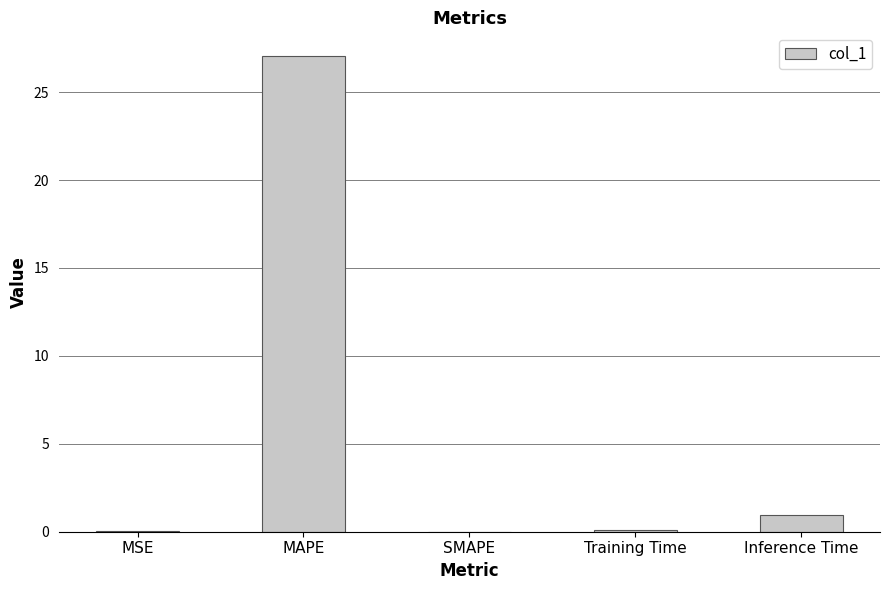

At which label is the value closest to 13?

Inference Time